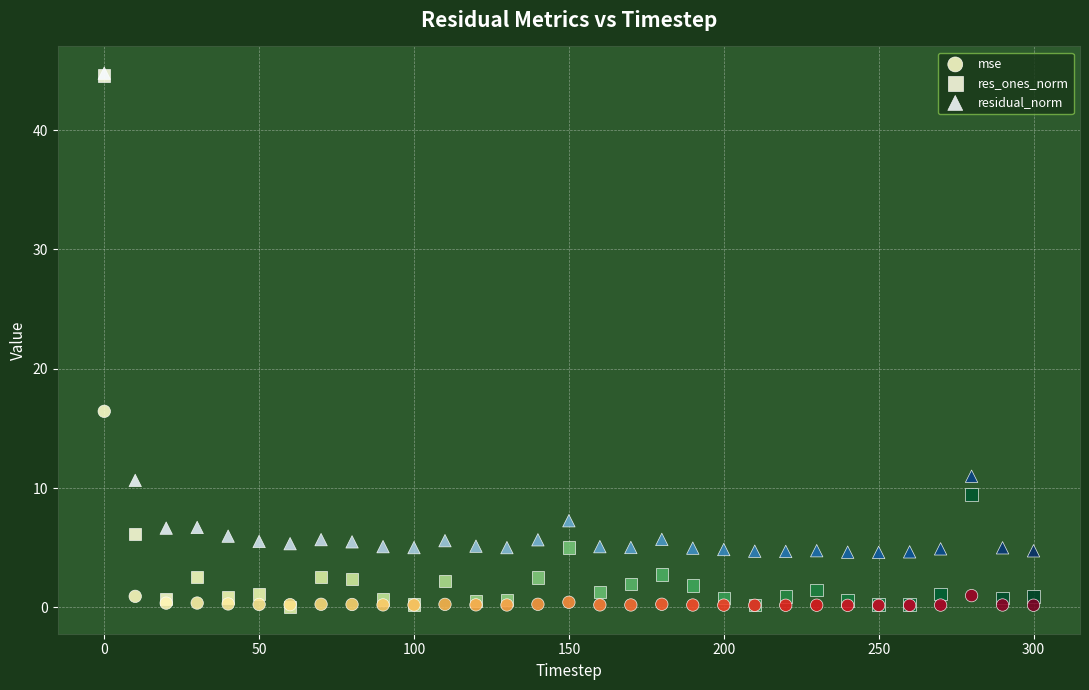

In the res_ones_norm series, what Y value is closest to 22?

9.5